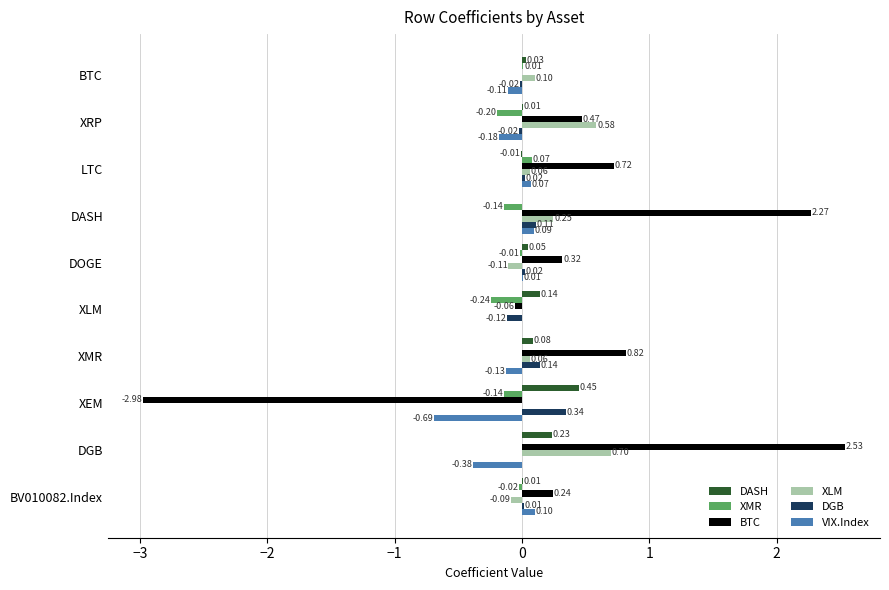

Which series changed the most between DASH and XLM?

BTC